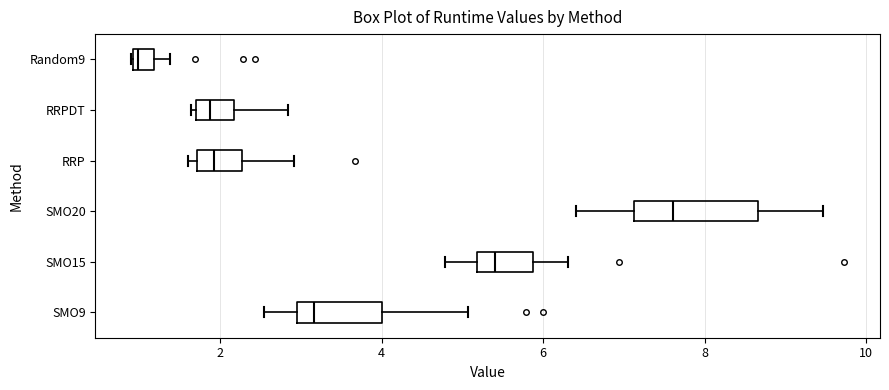

Which box has the furthest to the left median line?

Random9